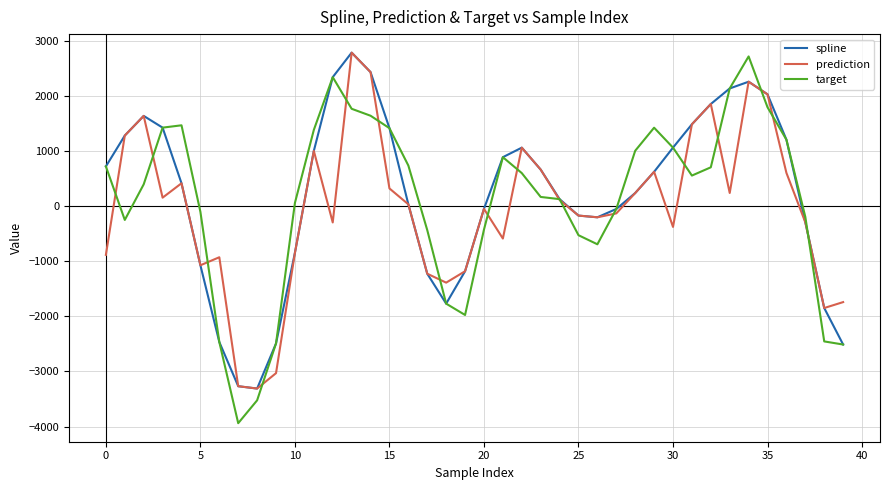

What is the maximum value shown in the chart?

2785.6